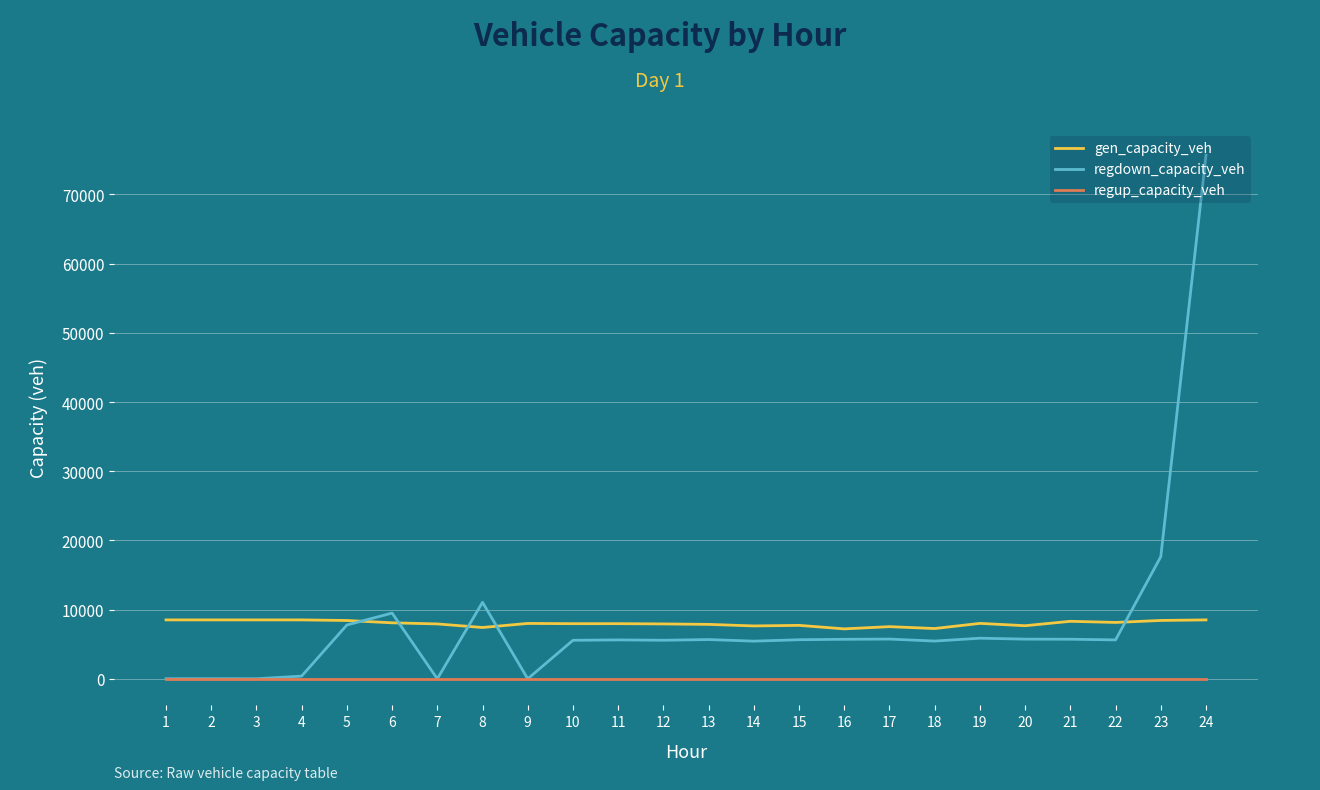

Rank the series by their maximum value, from highest to lowest.

regdown_capacity_veh, gen_capacity_veh, regup_capacity_veh